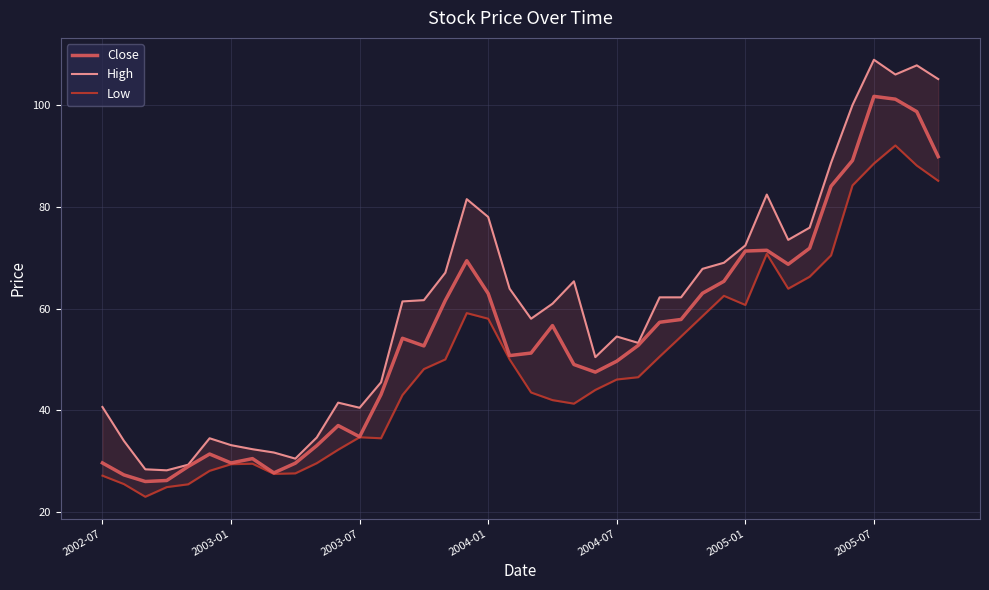

What is the maximum value for High?

108.9